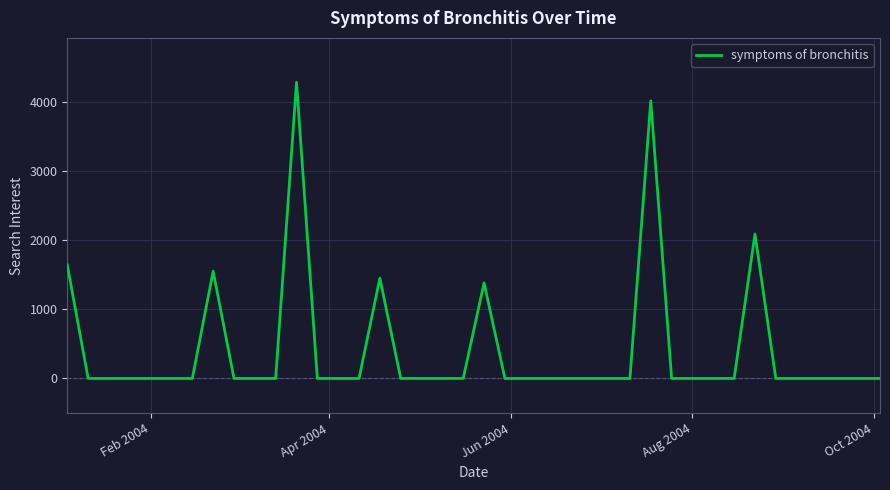

What is the difference between the maximum and minimum values?

4279.8